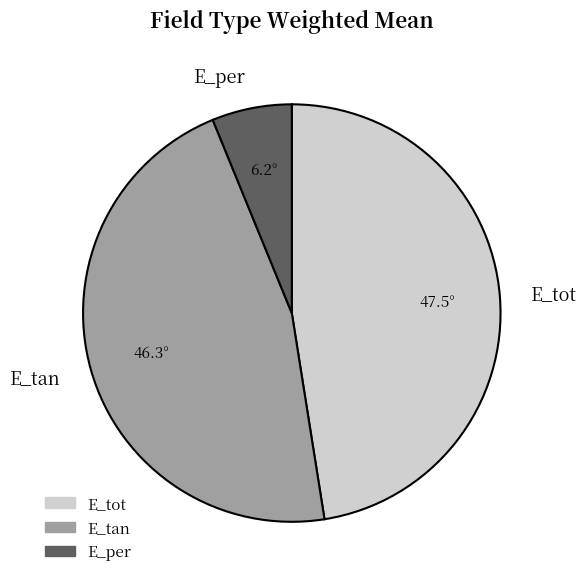

How many slices are in this pie chart?

3